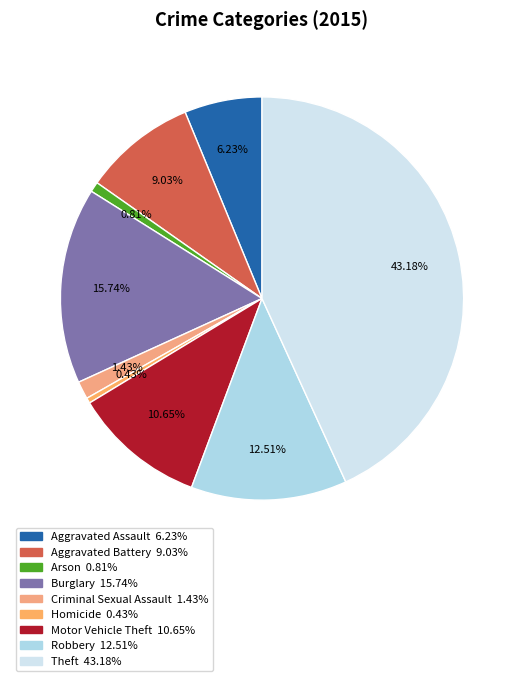

The Aggravated Assault slice represents 6% of the pie. True or false?

True